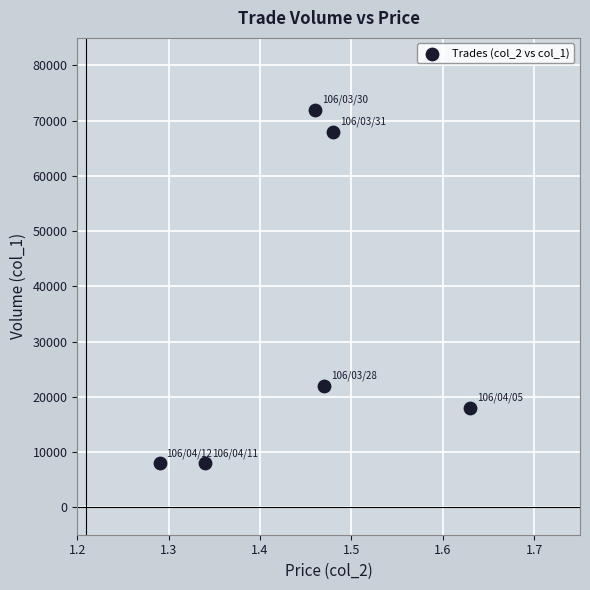

What Y value in the scatter plot is closest to 40000?

22000